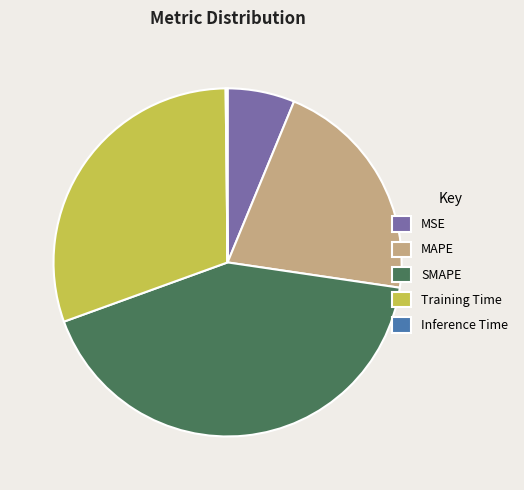

Is MAPE the majority of the pie?

No